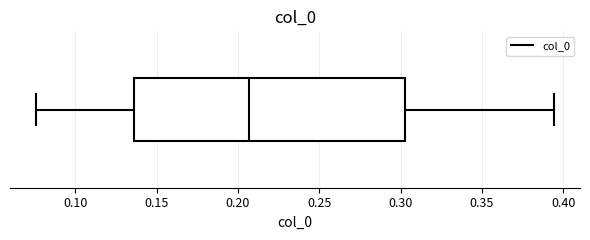

Read this box plot against the x-axis: the position of the median line, the range covered by the box, and the ends of both whiskers. The values are not printed on the chart, so give them approximately, as read against the axis.

median 0.205, box 0.135 to 0.305, whiskers 0.075 to 0.395